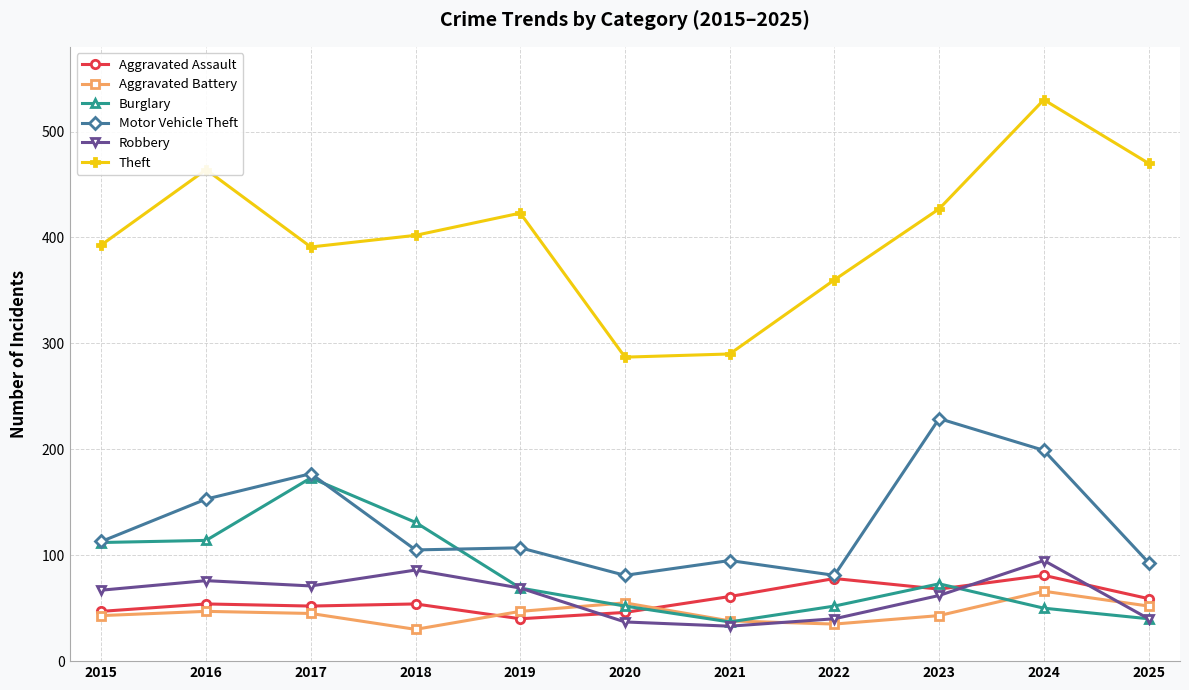

At how many categories does at least one series exceed 352?

9